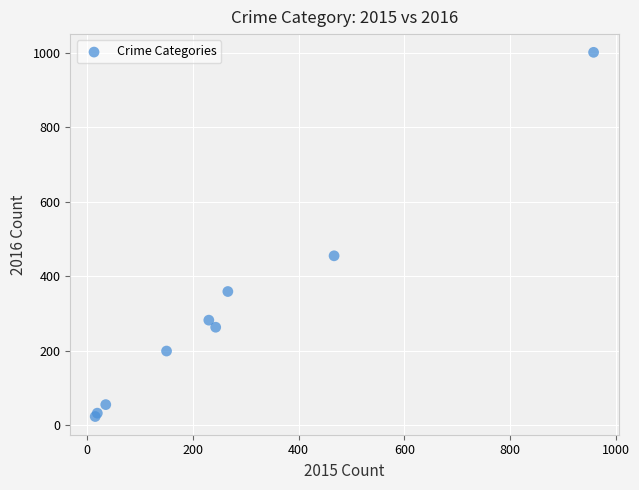

What Y value in the scatter plot is closest to 512?

455